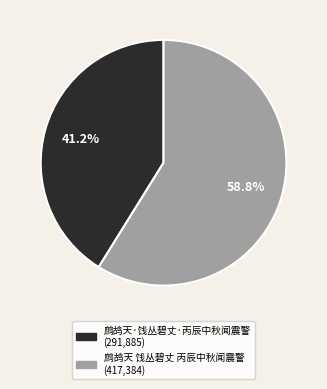

How many slices are in this pie chart?

2